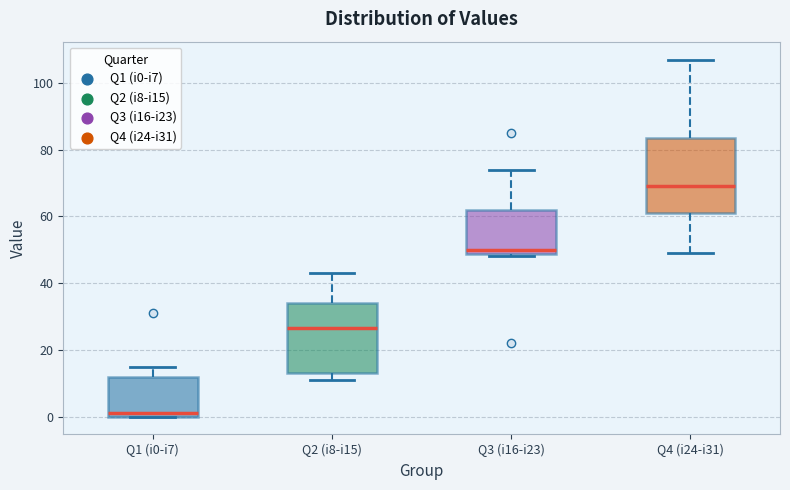

Which box has the highest median line?

Q4 (i24-i31)